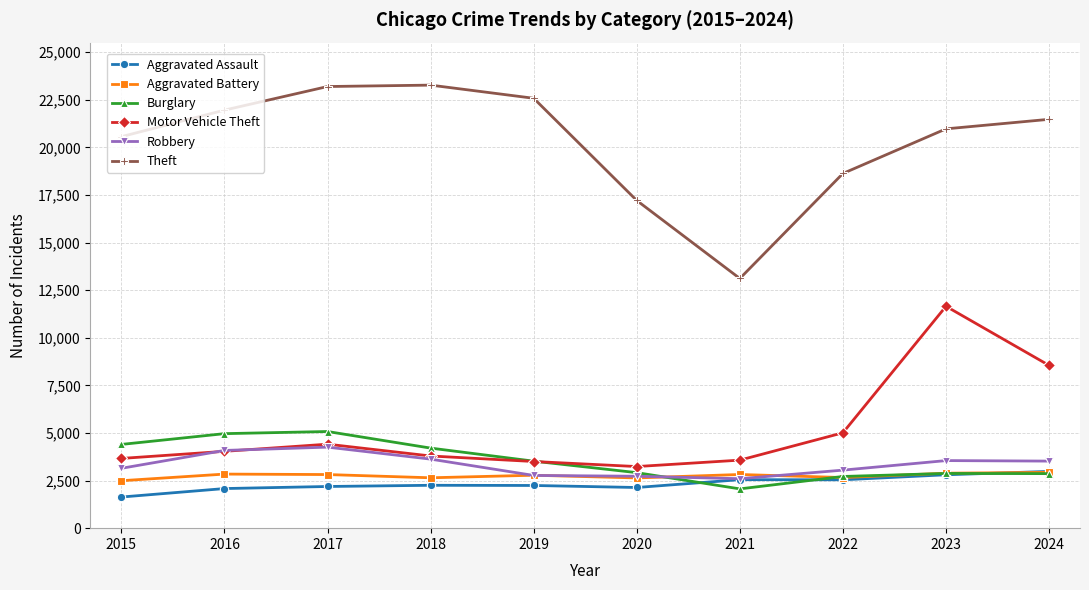

Which category has the highest value in the Motor Vehicle Theft series?

2023